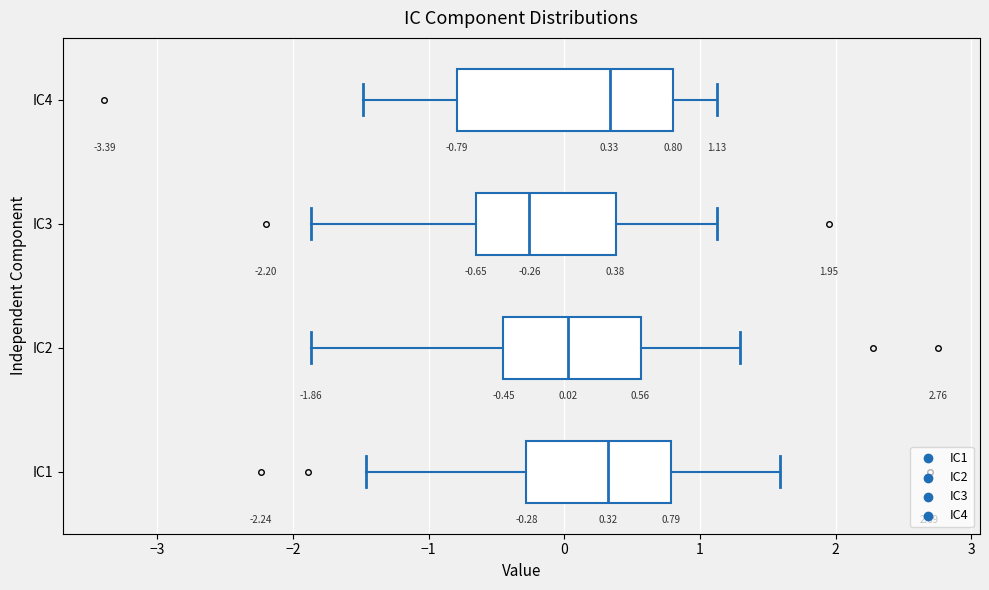

Which box is the widest, from its left edge to its right edge?

IC4